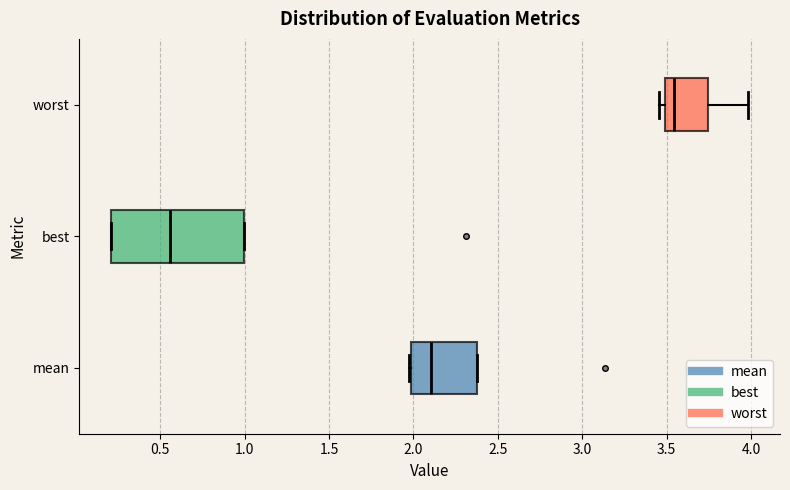

Which box's median line is the furthest to the right?

worst